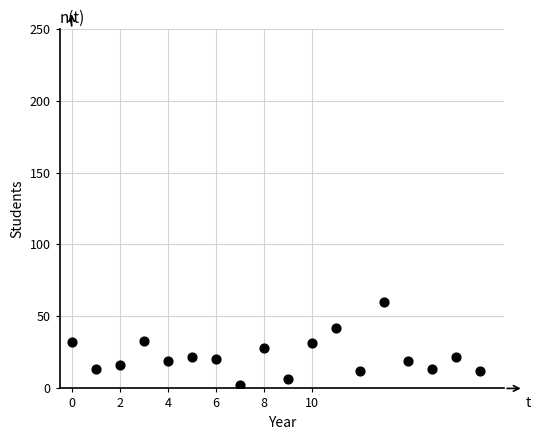

What is the range of Y values (max minus min)?

57.9